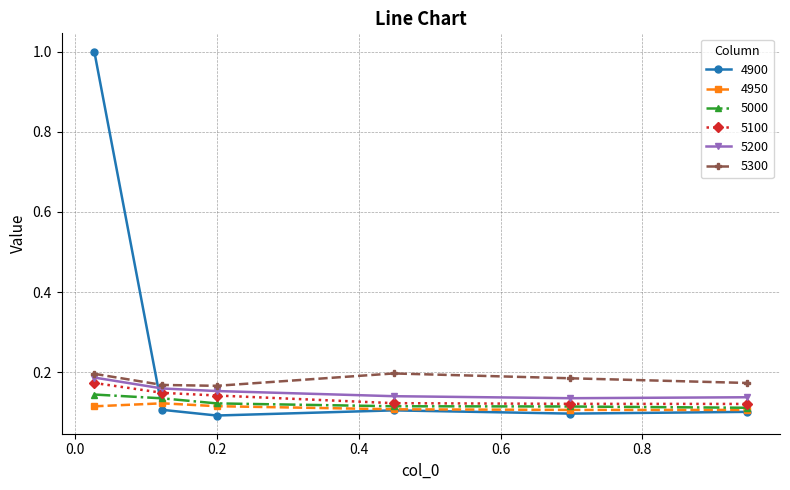

True or false: 5200 has more than 2 points higher than both neighbors.

False